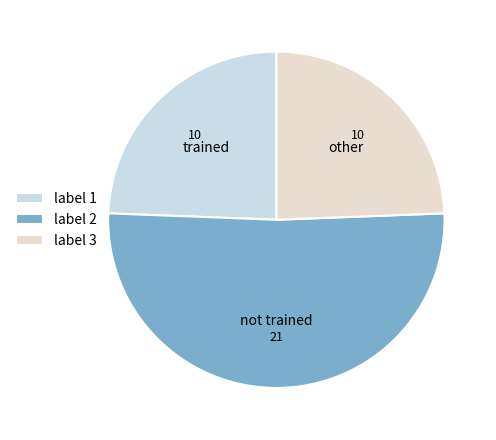

Between not trained and trained, which is larger?

not trained